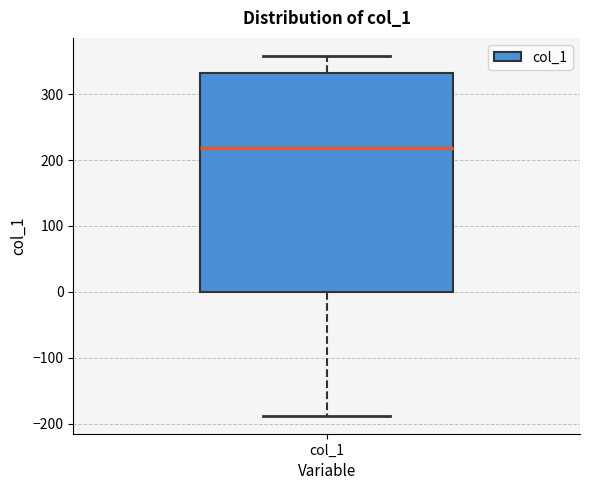

Where does the lower whisker of the box for col_1 end on the y-axis? The values are not printed on the chart, so give them approximately, as read against the axis.

-190